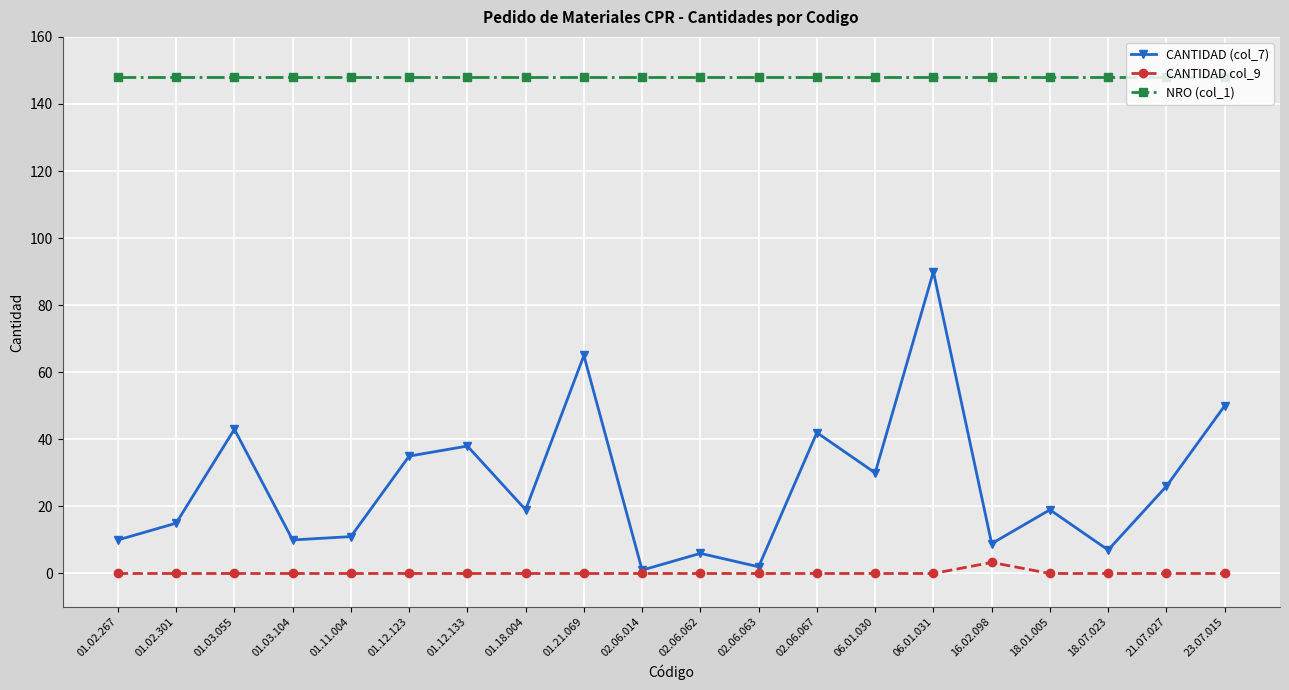

List the series in order of their peak value, lowest first.

CANTIDAD col_9, CANTIDAD (col_7), NRO (col_1)